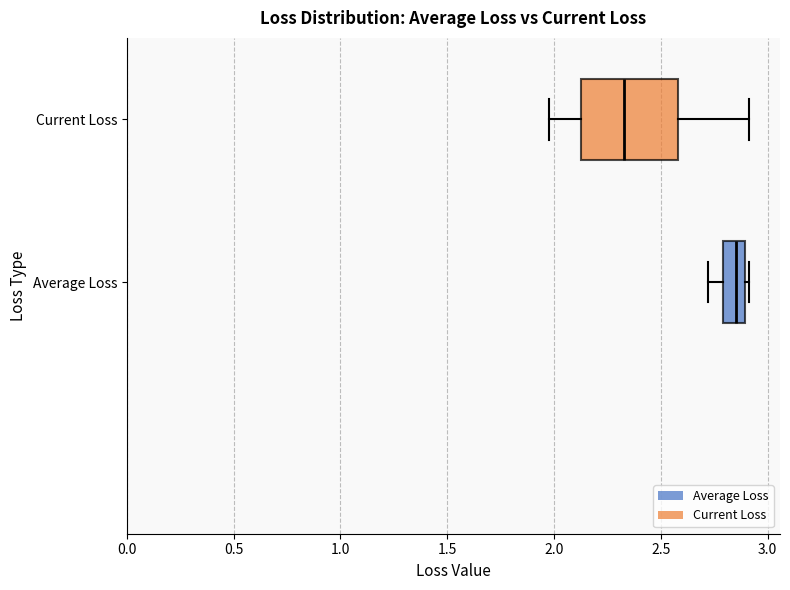

Which box is the widest, from its left edge to its right edge?

Current Loss